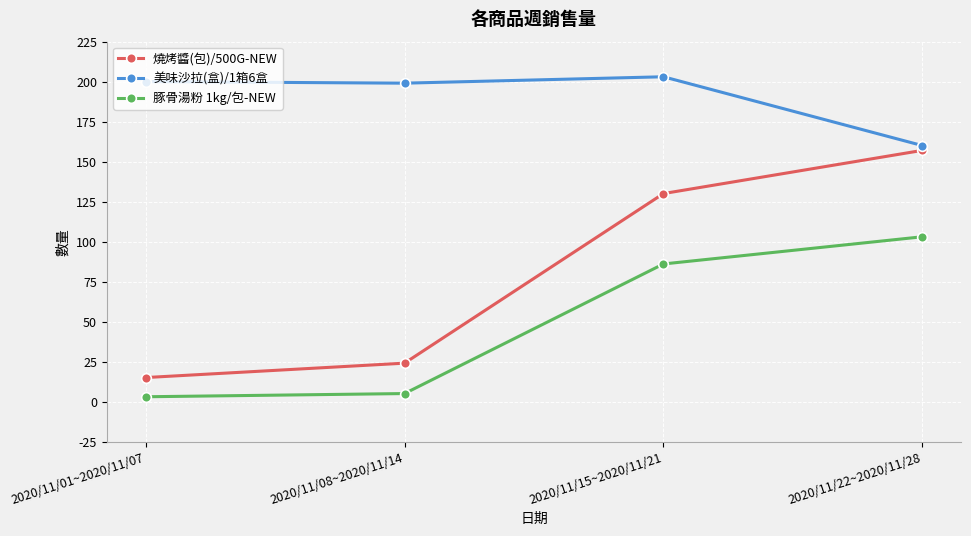

What are all the series names shown in the legend?

燒烤醬(包)/500G-NEW, 美味沙拉(盒)/1箱6盒, 豚骨湯粉 1kg/包-NEW